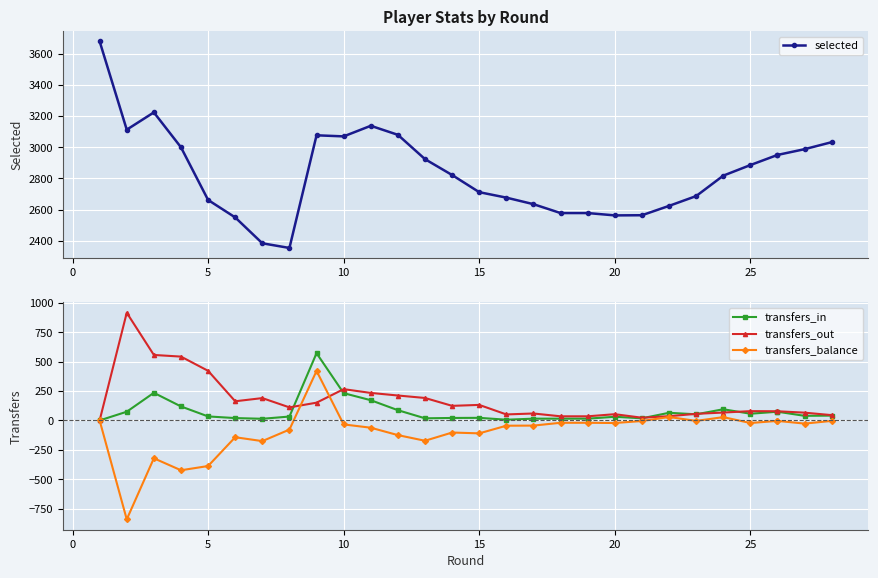

How many interior local valleys does the transfers_balance series have?

9